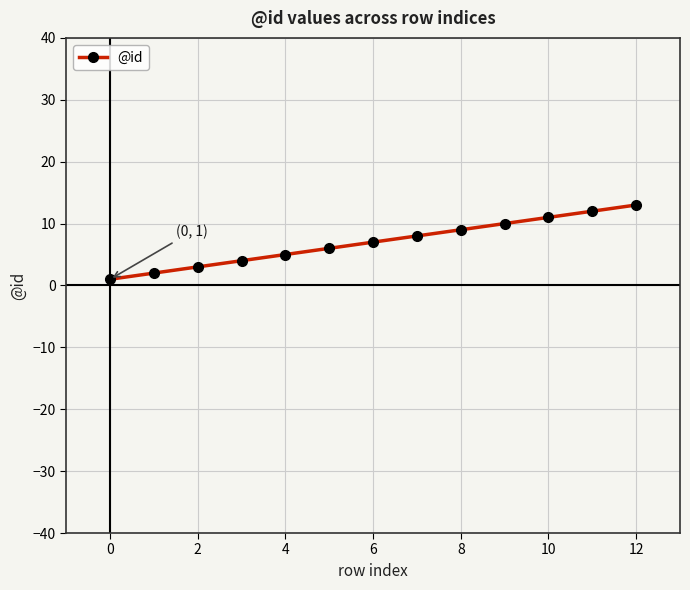

What is the value of the 10th point from the left?

10